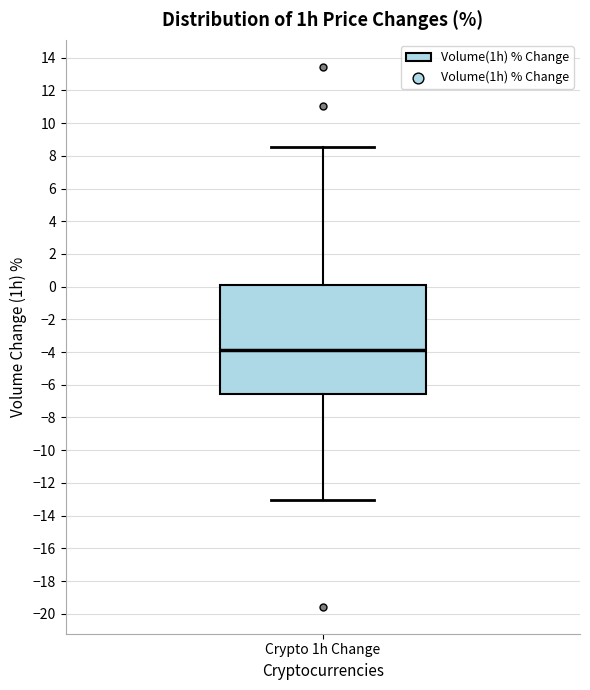

Where is the lower edge of the box for Crypto 1h Change on the y-axis? The values are not printed on the chart, so give them approximately, as read against the axis.

-6.6